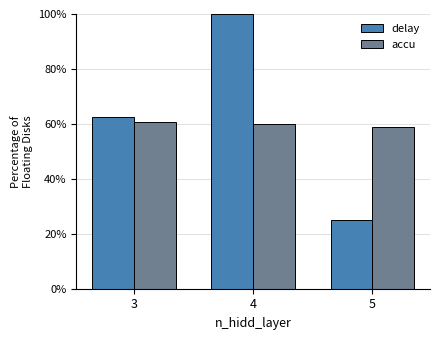

Between 4 and 5, which series saw the biggest shift?

delay